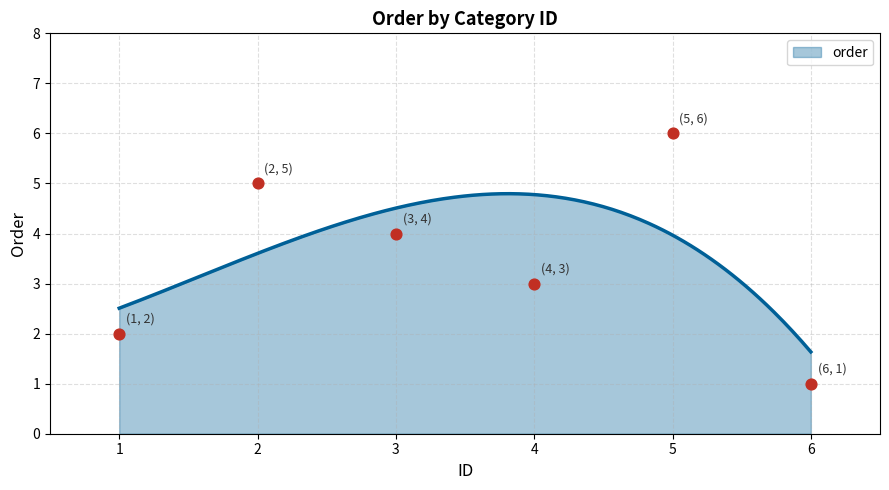

Between 2 and 6, which is larger?

2